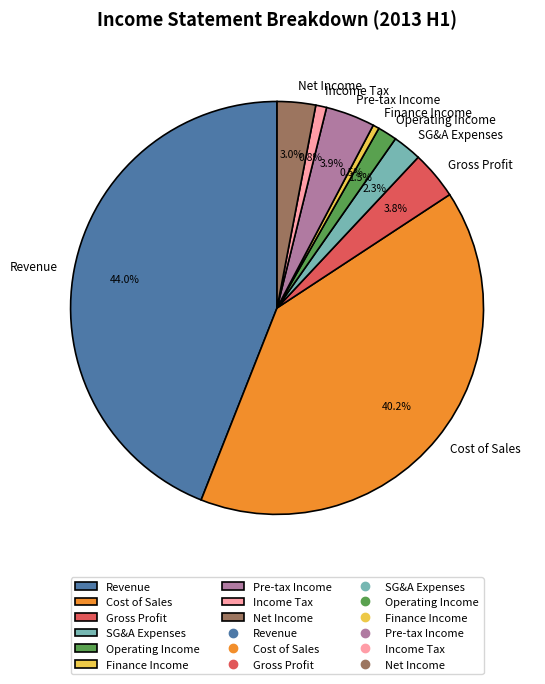

Approximately how many times larger is the value at Pre-tax Income compared to SG&A Expenses?

1.7